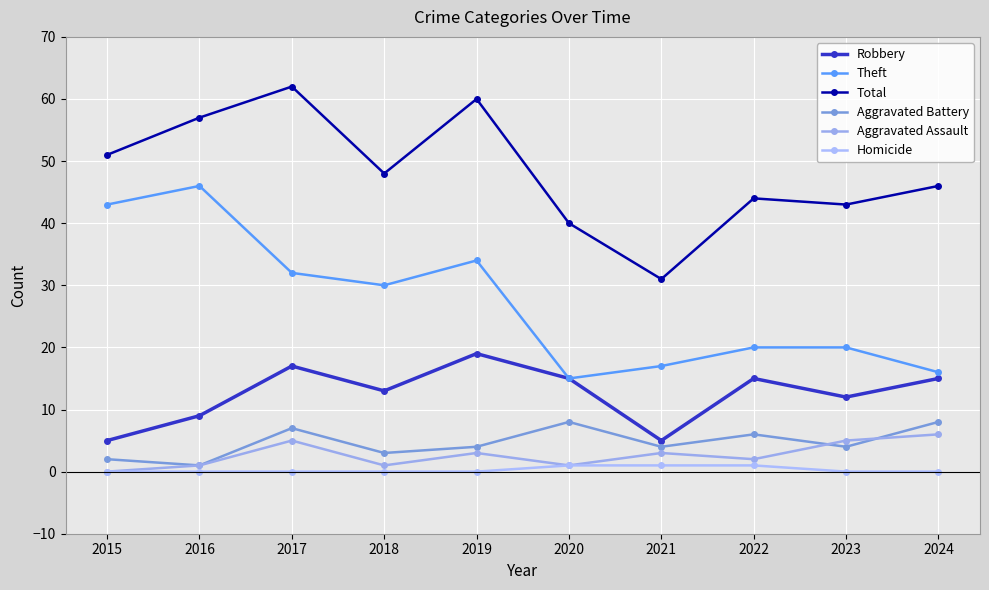

True or false: Robbery and Aggravated Assault cross at least once.

False